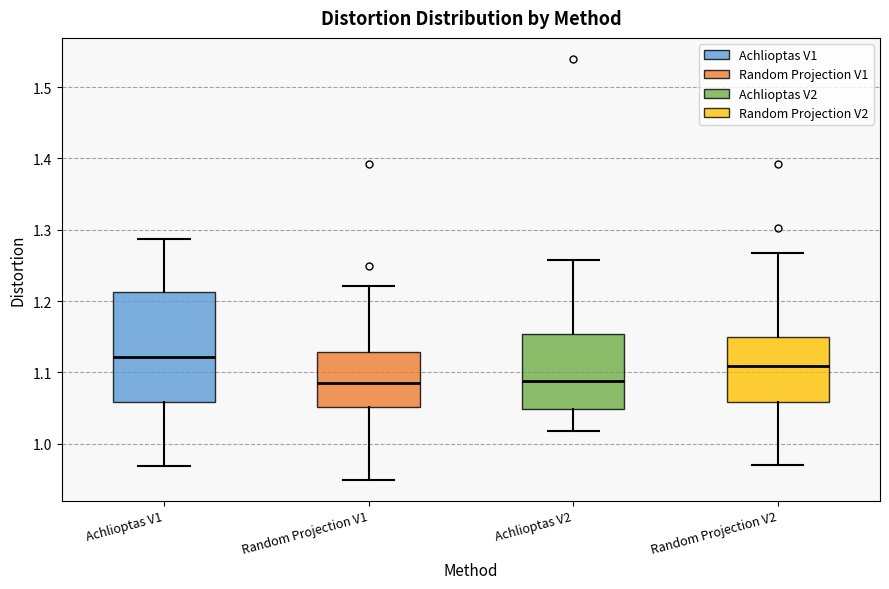

Reading left to right, read every box against the y-axis: the position of its median line, the range the box covers, and the ends of its whiskers. The values are not printed on the chart, so give them approximately, as read against the axis.

Achlioptas V1: median 1.12, box 1.06 to 1.21, whiskers 0.97 to 1.29
Random Projection V1: median 1.09, box 1.05 to 1.13, whiskers 0.95 to 1.22
Achlioptas V2: median 1.09, box 1.05 to 1.15, whiskers 1.02 to 1.26
Random Projection V2: median 1.11, box 1.06 to 1.15, whiskers 0.97 to 1.27